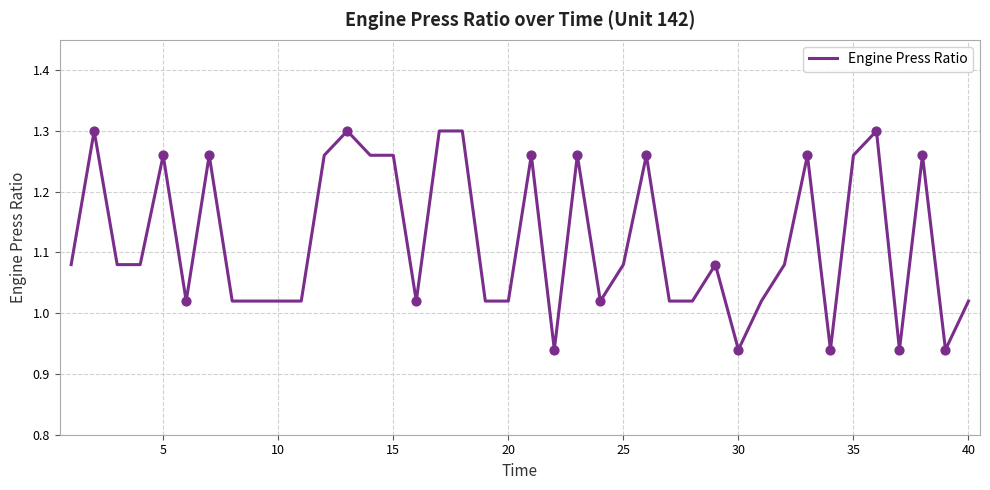

What is the difference between the maximum and minimum values?

0.4